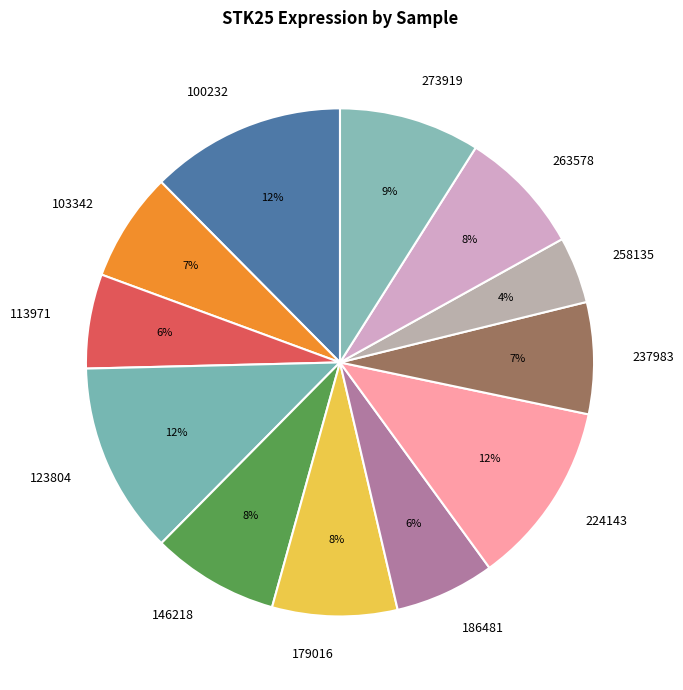

Between 273919 and 179016, which is larger?

273919